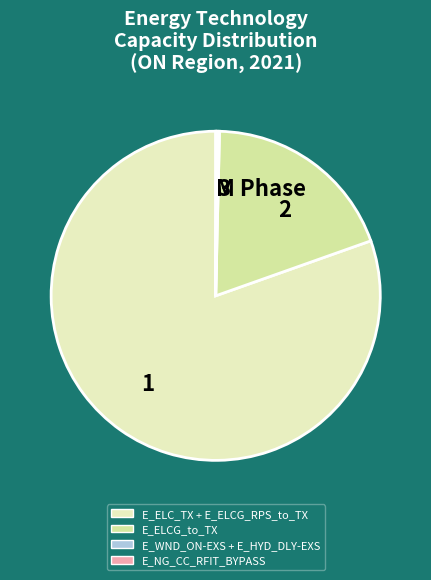

What is the ratio of the value at 1 to the value at 2?

4.2